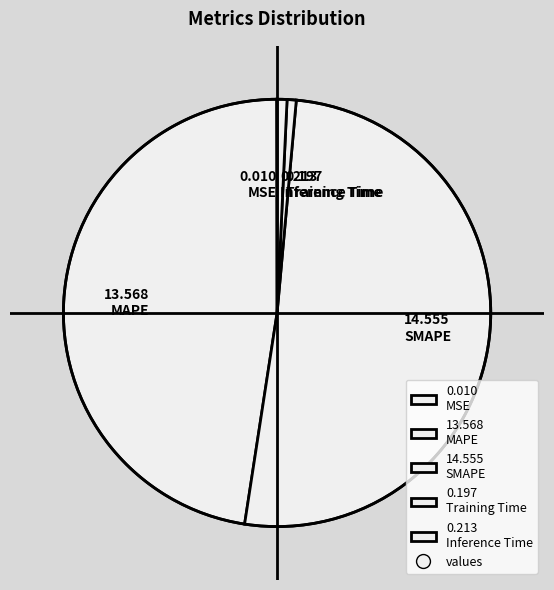

Do 0.213 Inference Time and 13.568 MAPE together represent more than half of the pie?

No